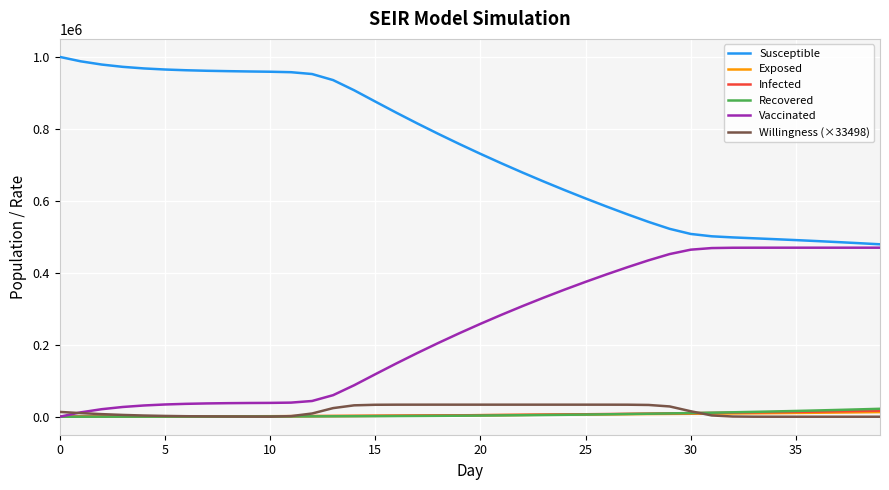

Which series has the largest total across all categories?

Susceptible